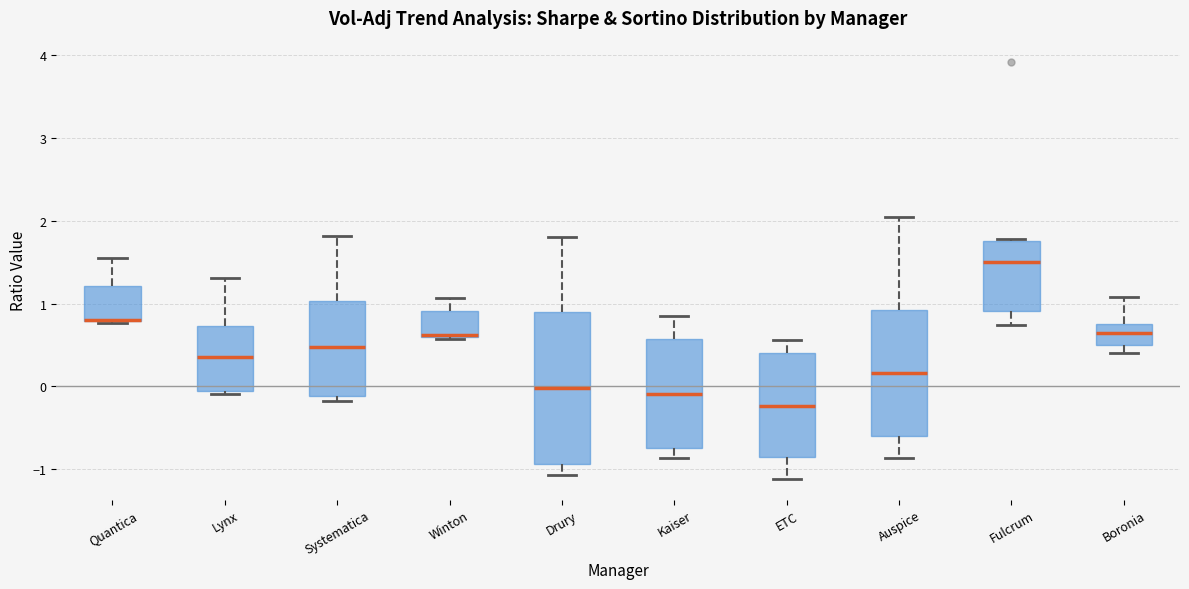

Where does the lower whisker of the box for Auspice end on the y-axis? The values are not printed on the chart, so give them approximately, as read against the axis.

-0.9